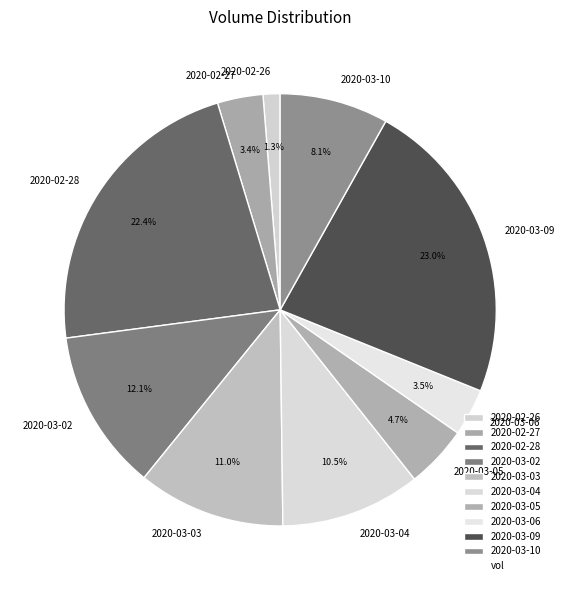

Approximately how many times larger is the value at 2020-03-10 compared to 2020-03-03?

0.7